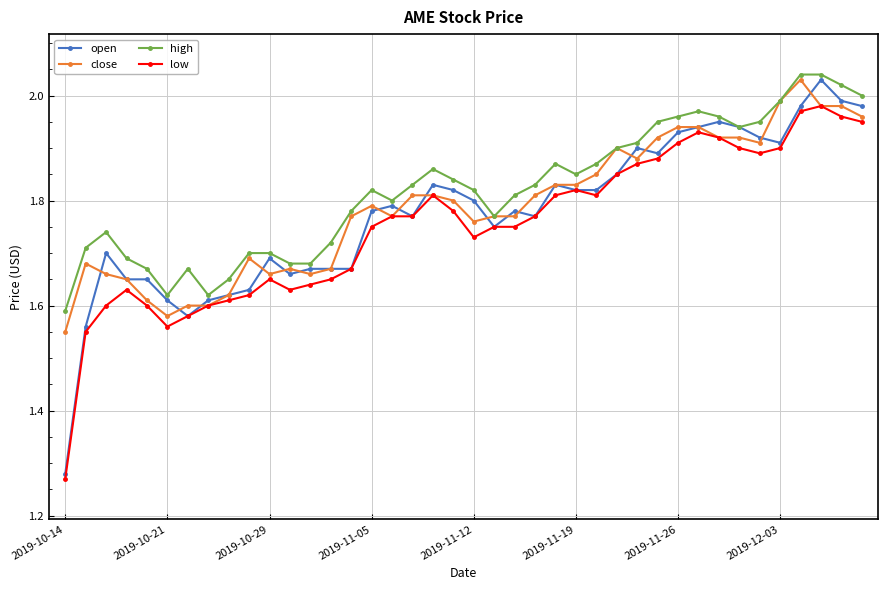

Which series has the largest range (max minus min)?

open